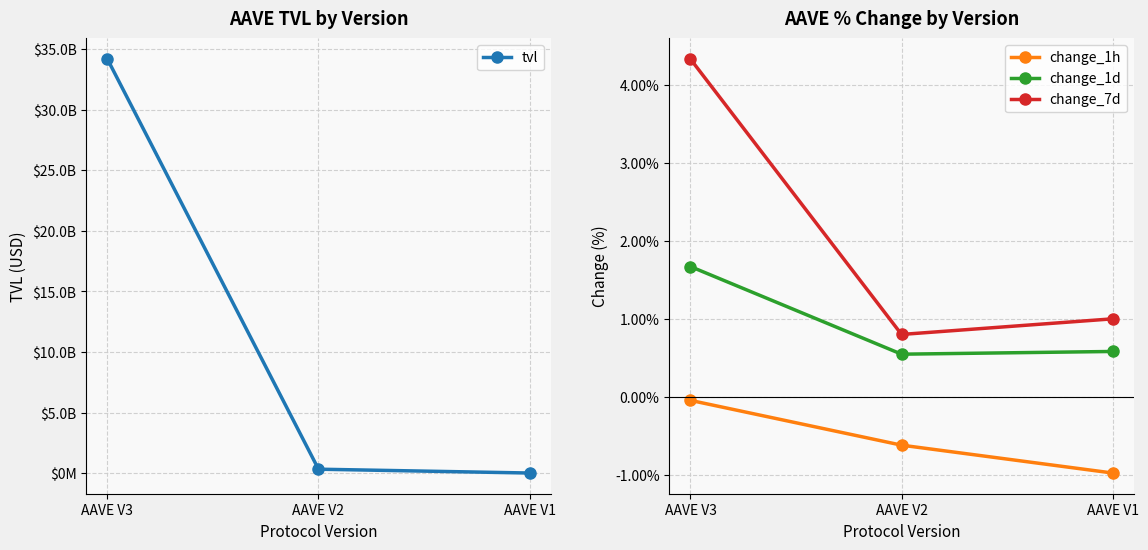

What is the minimum value shown in the chart?

-1.0